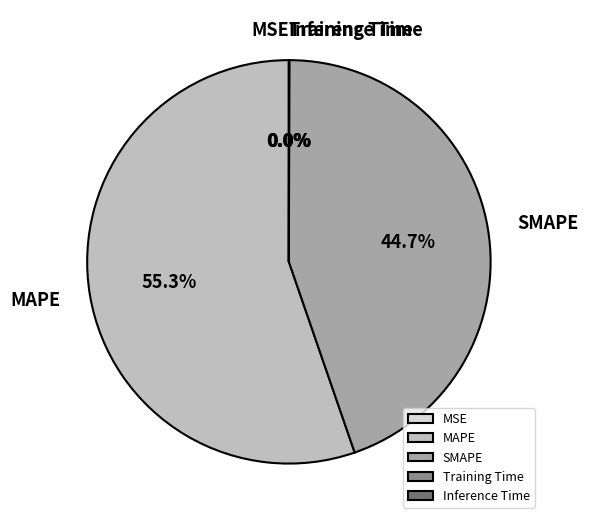

Which category has the biggest portion of the pie?

MAPE